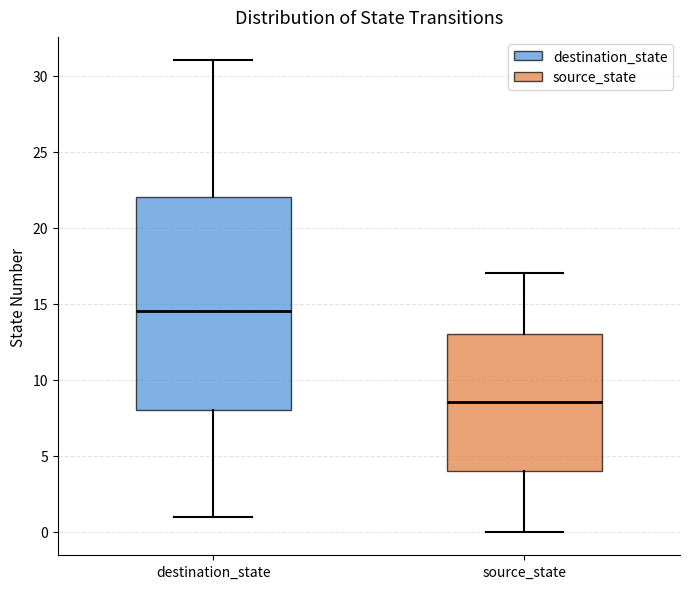

Reading left to right, transcribe this box plot: for each box, give where its median line is, the range the box spans, and where its two whiskers end, as read against the y-axis. The values are not printed on the chart, so give them approximately, as read against the axis.

destination_state: median 14.5, box 8.0 to 22.0, whiskers 1.0 to 31.0
source_state: median 8.5, box 4.0 to 13.0, whiskers 0.0 to 17.0